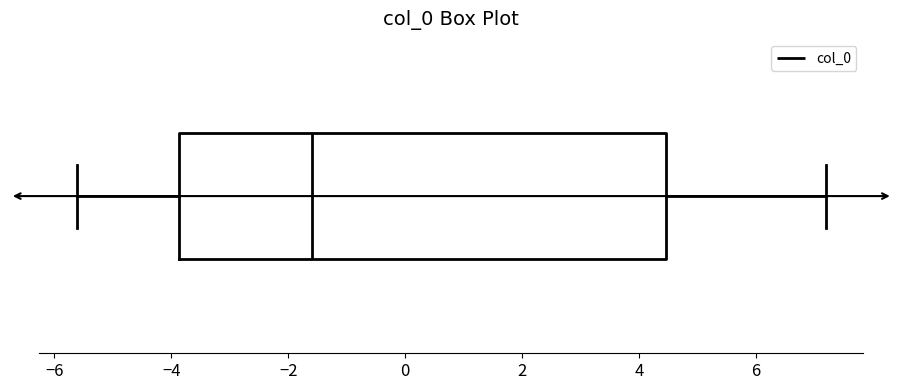

Where does the right whisker of the box end on the x-axis? The values are not printed on the chart, so give them approximately, as read against the axis.

7.2